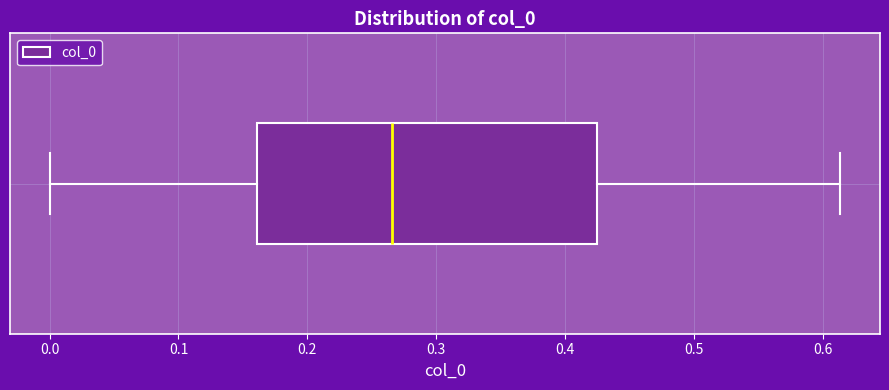

Transcribe this box plot: give where the median line is, the range the box spans, and where the two whiskers end, as read against the x-axis. The values are not printed on the chart, so give them approximately, as read against the axis.

median 0.27, box 0.16 to 0.42, whiskers 0.00 to 0.61